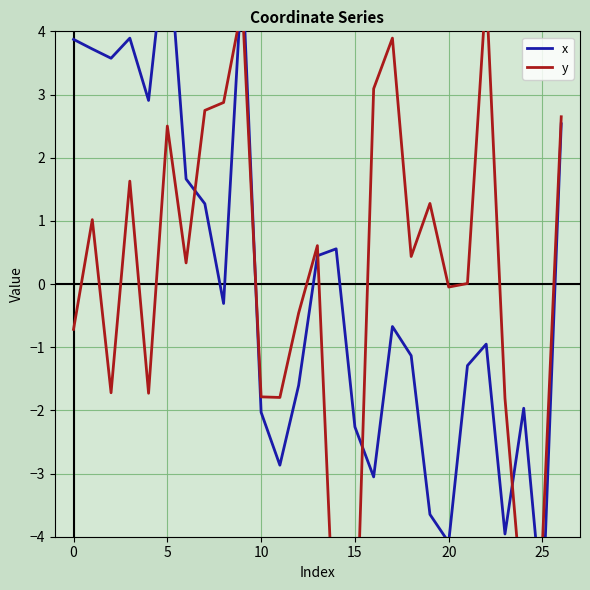

How many times do y and x cross each other?

7